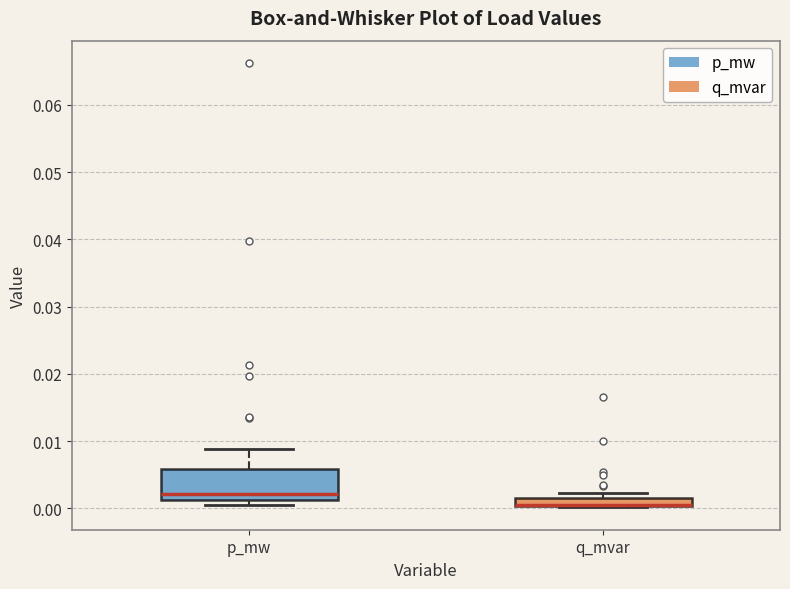

Which box is the tallest, from its lower edge to its upper edge?

p_mw